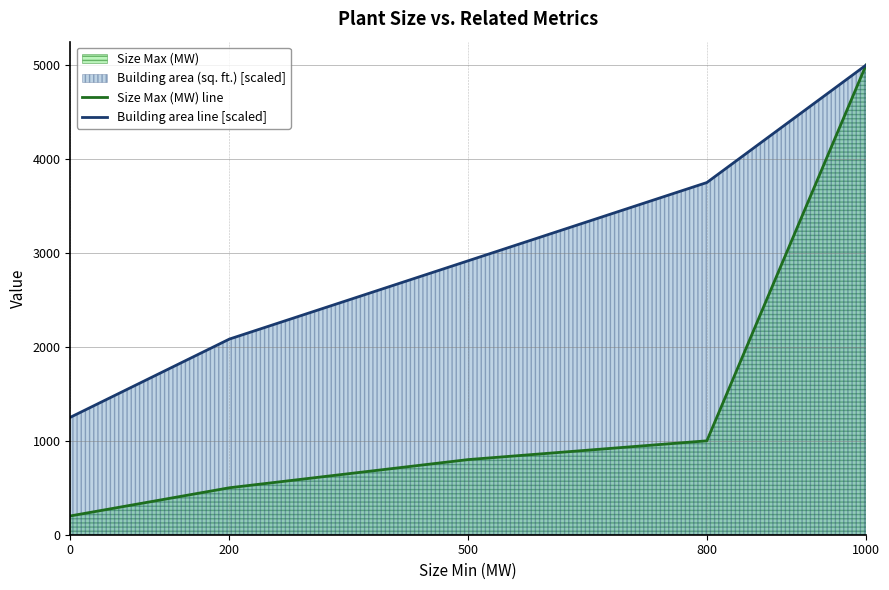

How many lines are shown in the chart?

2